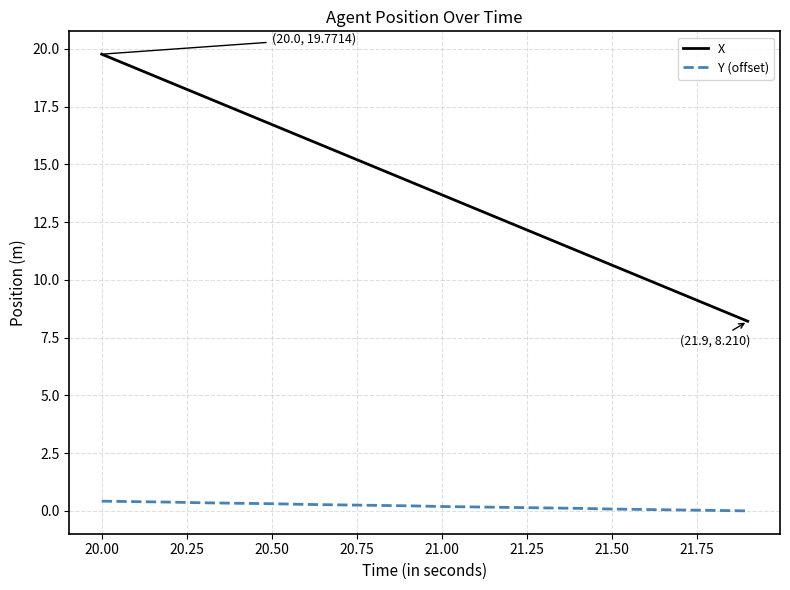

True or false: X and Y (offset) cross at least once.

False